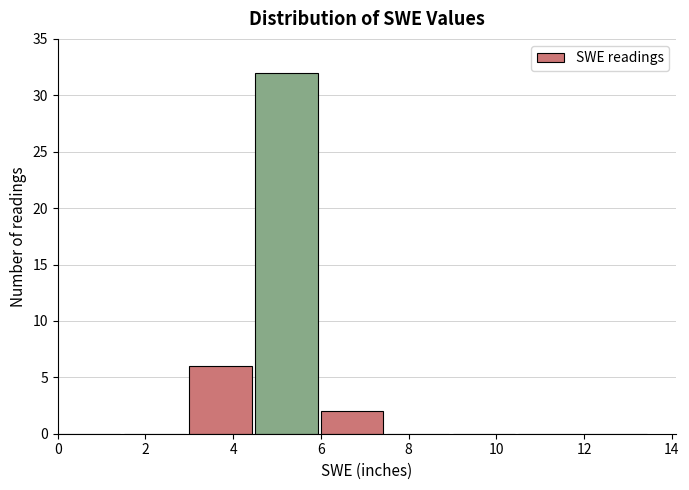

Over which range of the x-axis is the bar tallest?

4.5 to 6.0